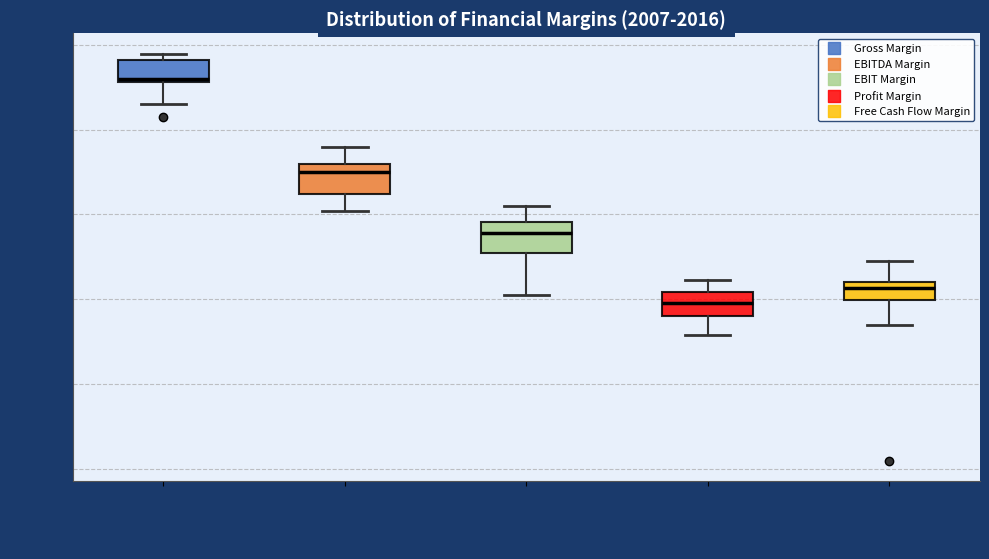

Reading left to right, read every box against the y-axis: the position of its median line, the range the box covers, and the ends of its whiskers. The values are not printed on the chart, so give them approximately, as read against the axis.

Gross Margin: median 0.180 (just above the box's lower edge), box 0.180 to 0.190, whiskers 0.165 to 0.195
EBITDA Margin: median 0.125, box 0.110 to 0.130, whiskers 0.100 to 0.140
EBIT Margin: median 0.090, box 0.075 to 0.095, whiskers 0.050 to 0.105
Profit Margin: median 0.050, box 0.040 to 0.055, whiskers 0.030 to 0.060
Free Cash Flow Margin: median 0.055, box 0.050 to 0.060, whiskers 0.035 to 0.075